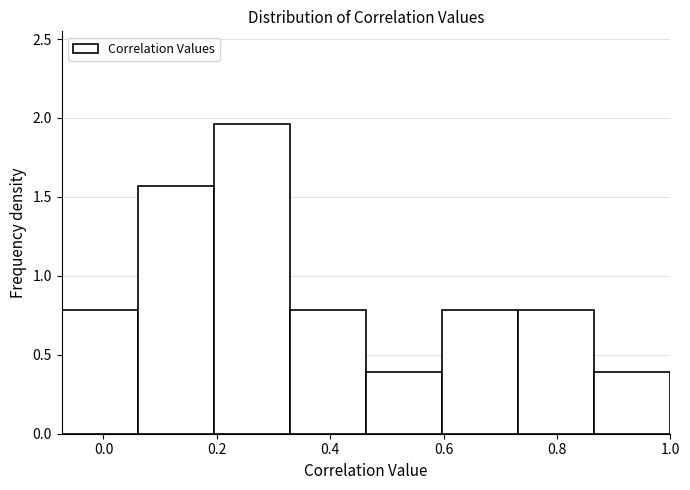

Over which range of the x-axis is the bar tallest?

0.20 to 0.32